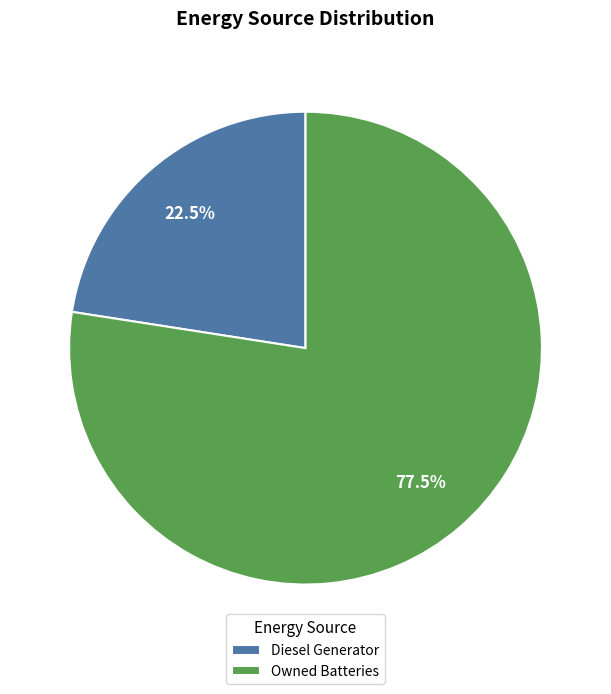

How many segments does this pie chart have?

2